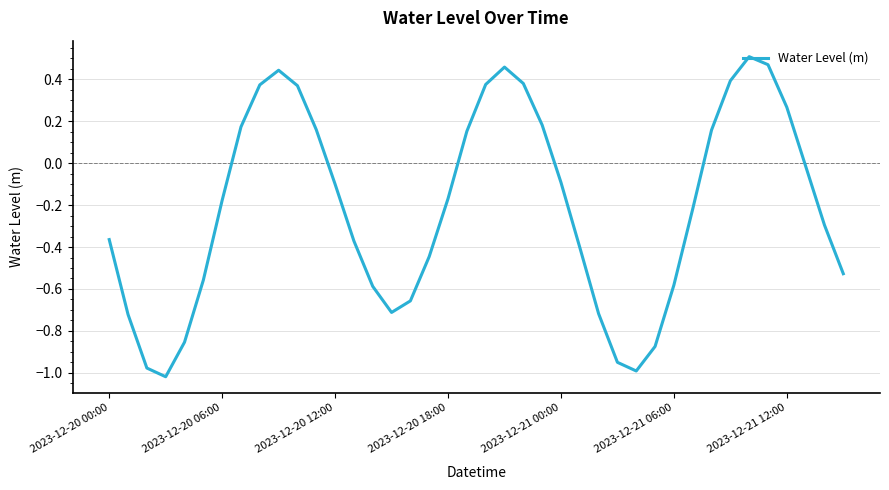

What is the difference between the maximum and minimum values?

1.5